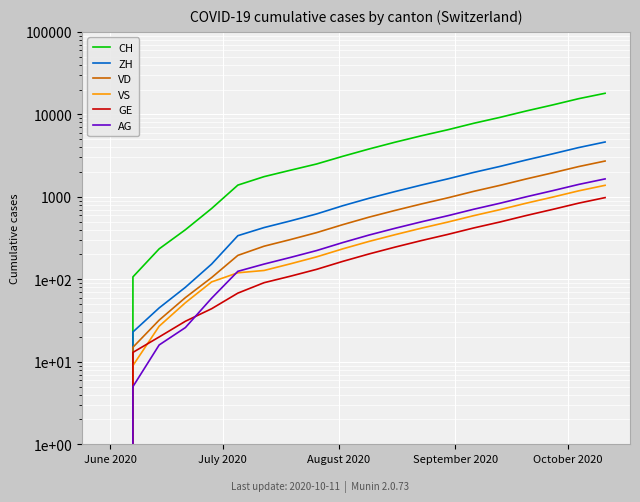

Which label corresponds to the smallest value in the chart?

June 2020